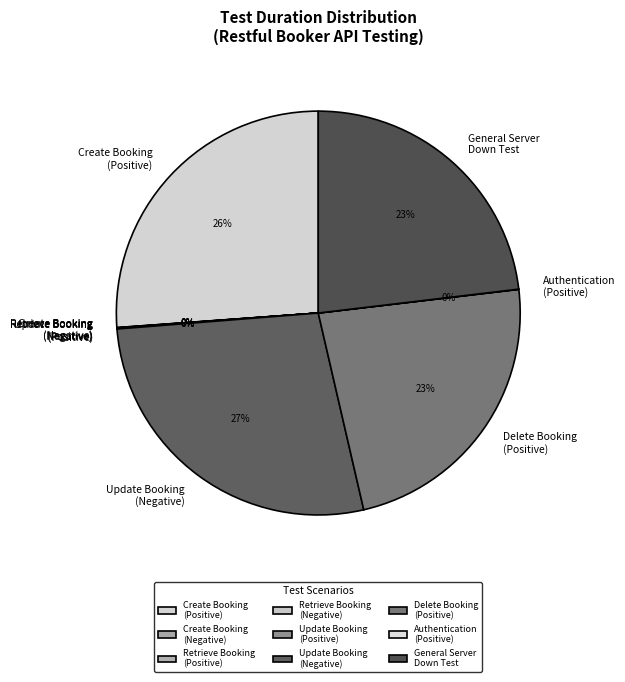

Is Create Booking (Positive) the majority of the pie?

No